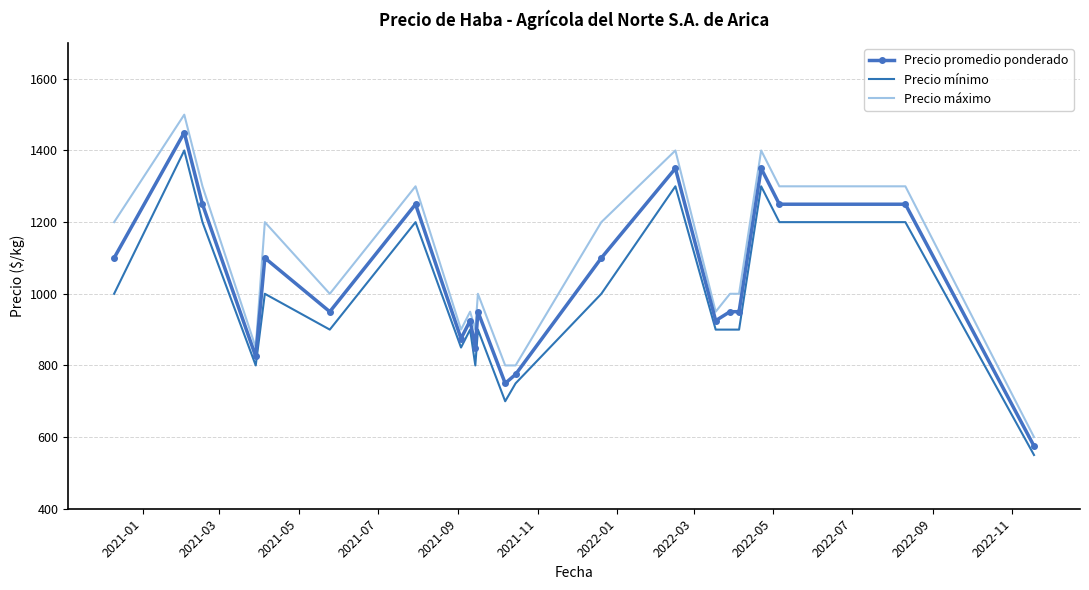

What is the maximum value for Precio máximo?

1500